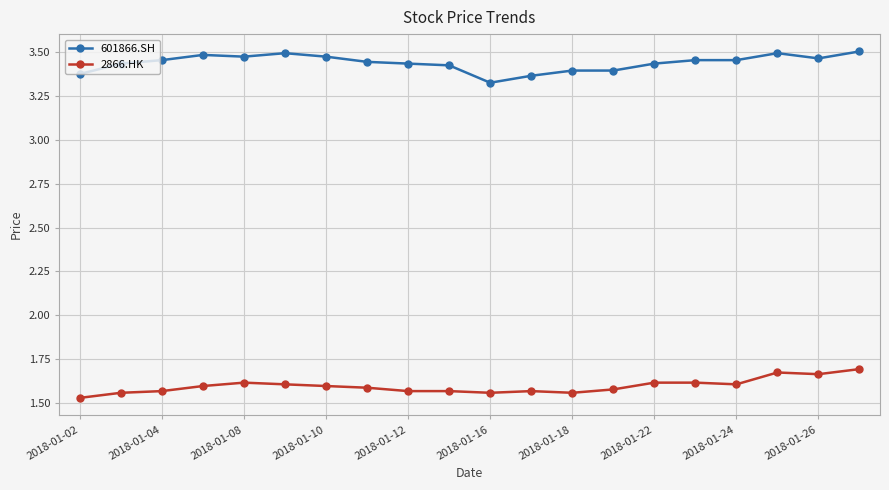

True or false: 601866.SH has more than 1 points higher than both neighbors.

True